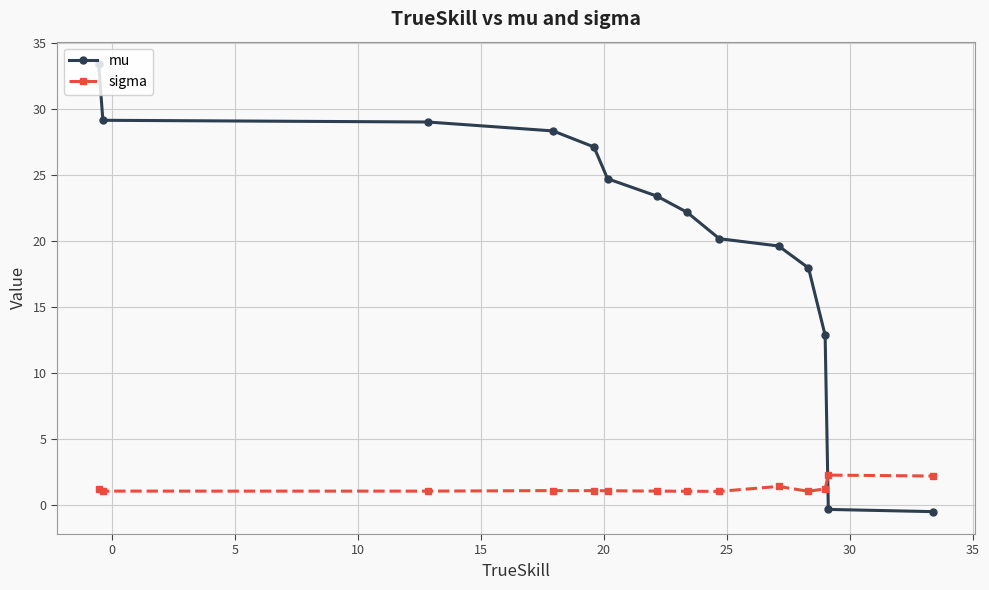

What is the value of the sigma point at the 13th from the left?

2.2